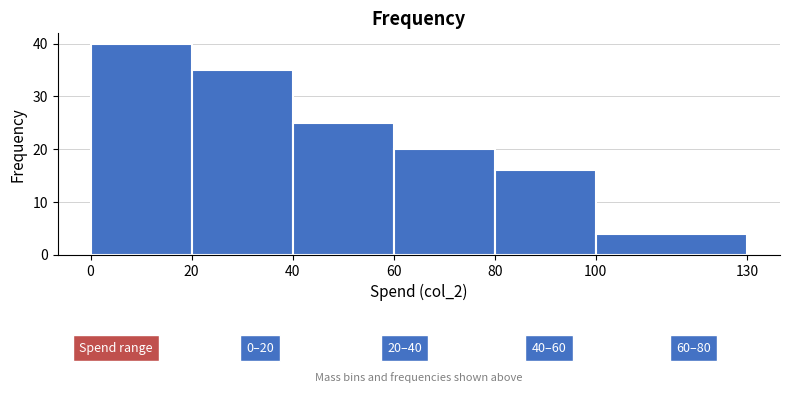

Which range on the x-axis has the tallest bar?

0 to 20